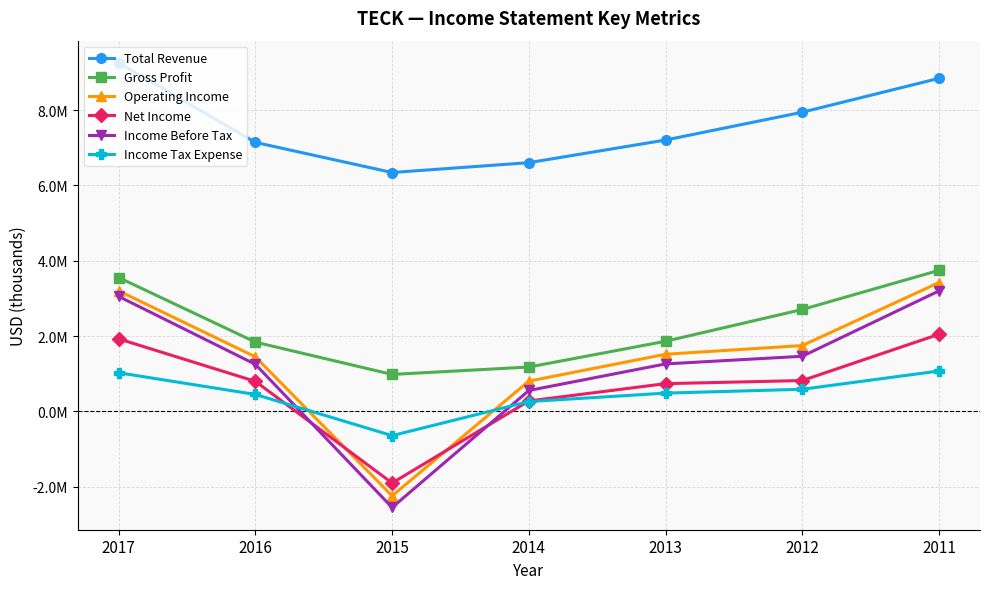

True or false: Net Income has a value of 434552 at 2012.

False